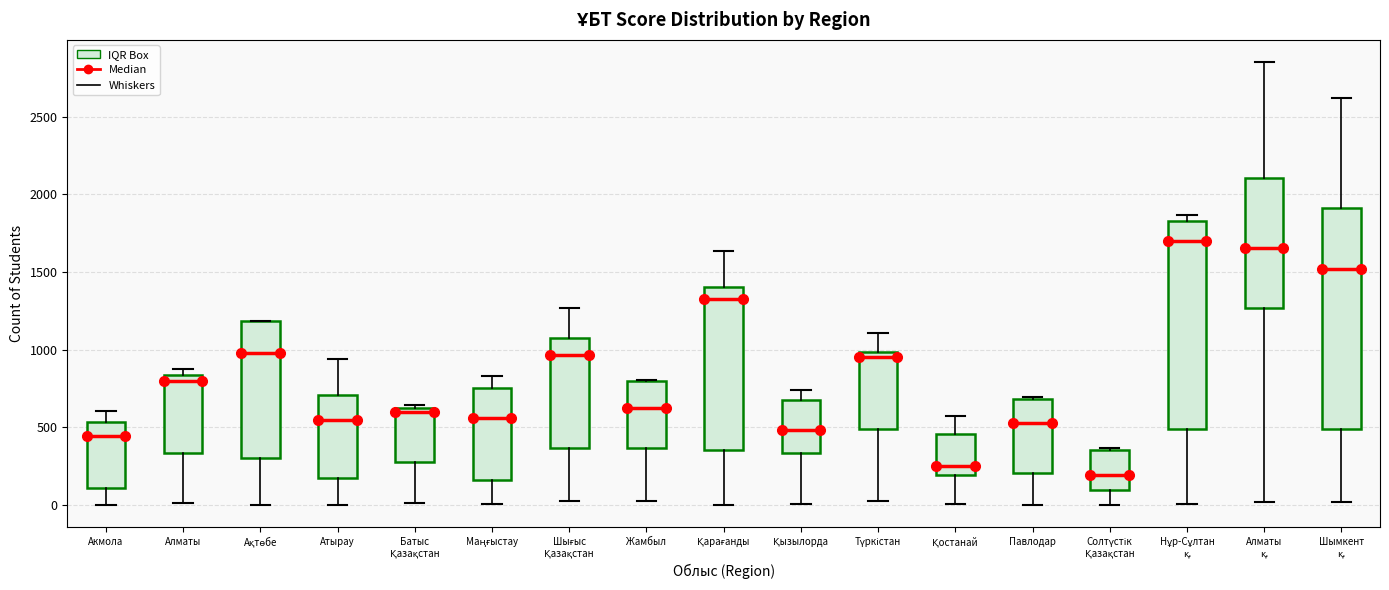

Reading left to right, read every box against the y-axis: the position of its median line, the range the box covers, and the ends of its whiskers. The values are not printed on the chart, so give them approximately, as read against the axis.

Акмола: median 450, box 100 to 550, whiskers 0 to 600
Алматы: median 800, box 350 to 850, whiskers 0 to 900
Ақтөбе: median 1000, box 300 to 1200, whiskers 0 to 1200
Атырау: median 550, box 150 to 700, whiskers 0 to 950
Батыс Қазақстан: median 600 (just below the box's upper edge), box 300 to 600, whiskers 0 to 650
Маңғыстау: median 550, box 150 to 750, whiskers 0 to 850
Шығыс Қазақстан: median 950, box 350 to 1100, whiskers 50 to 1250
Жамбыл: median 600, box 350 to 800, whiskers 50 to 800
Қарағанды: median 1350, box 350 to 1400, whiskers 0 to 1650
Қызылорда: median 500, box 350 to 700, whiskers 0 to 750
Түркістан: median 950, box 500 to 1000, whiskers 50 to 1100
Қостанай: median 250, box 200 to 450, whiskers 0 to 550
Павлодар: median 550, box 200 to 700, whiskers 0 to 700
Солтүстік Қазақстан: median 200, box 100 to 350, whiskers 0 to 350
Нұр-Сұлтан қ.: median 1700, box 500 to 1850, whiskers 0 to 1850 (just above the box's upper edge)
Алматы қ.: median 1650, box 1250 to 2100, whiskers 0 to 2850
Шымкент қ.: median 1500, box 500 to 1900, whiskers 0 to 2600